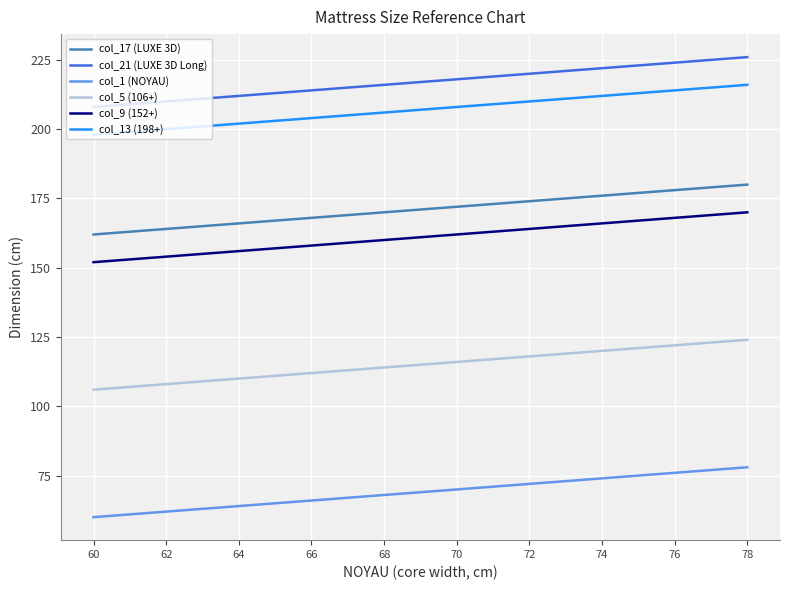

True or false: col_1 (NOYAU) and col_21 (LUXE 3D Long) cross at least once.

False